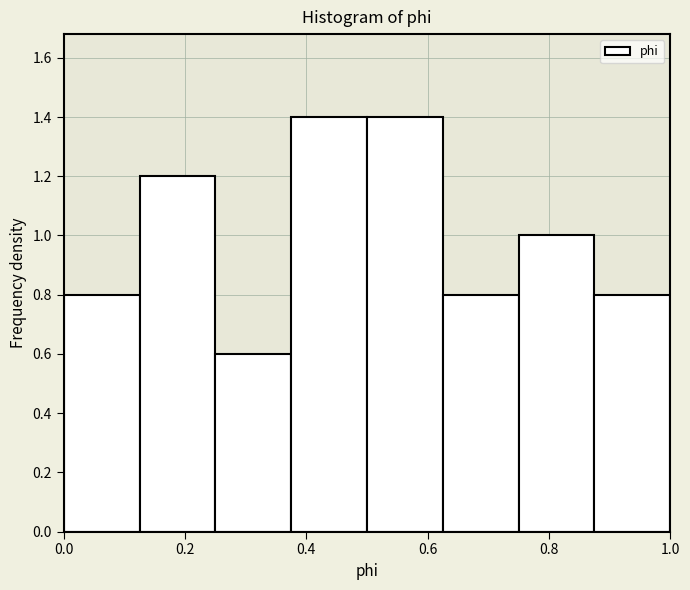

How tall is the bar that spans 0.875 to 1.000 on the x-axis? Neither the bar edges nor the heights are printed on the chart, so give them approximately, as read against the axes.

0.8